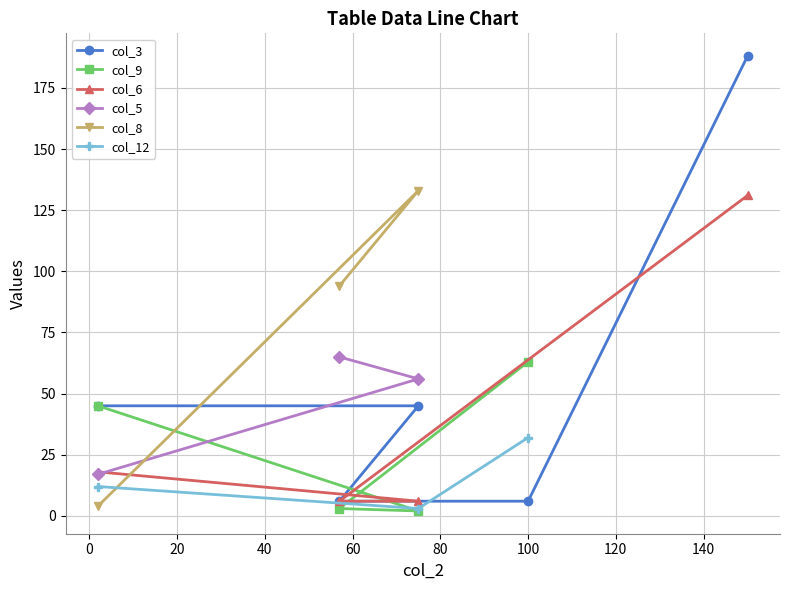

Which has a higher value, x_values or 2?

2